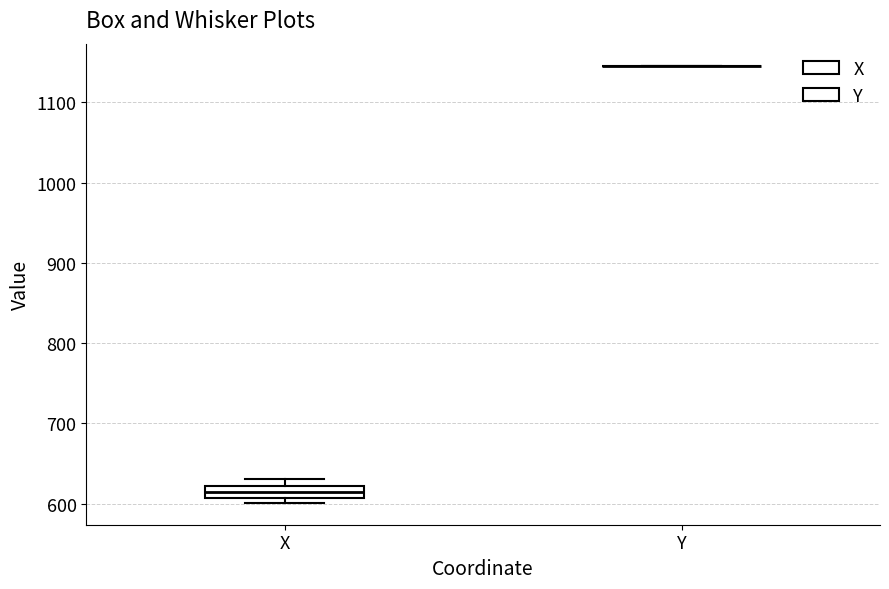

Which box is the tallest, from its lower edge to its upper edge?

X